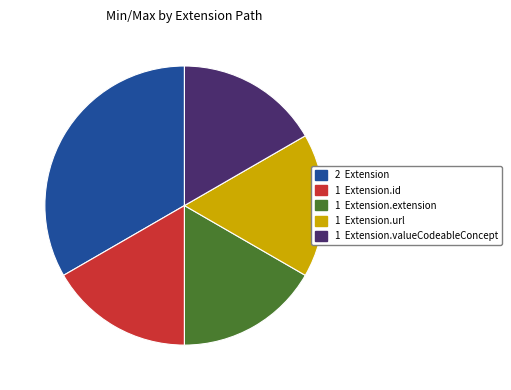

Does any single category account for the majority?

No